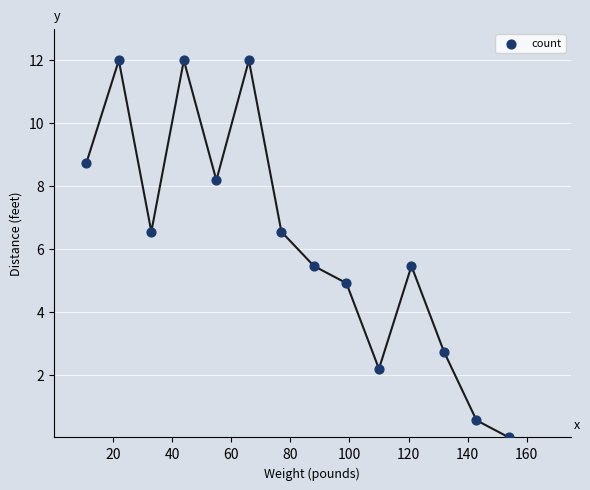

What is the range of X values (max minus min)?

143.0